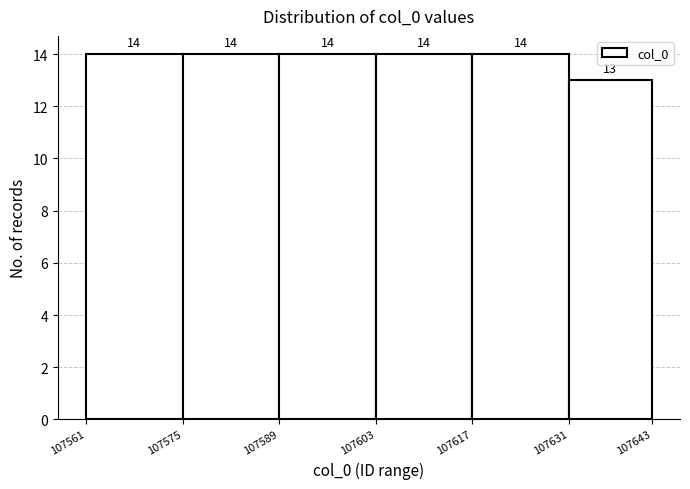

How tall is the bar that spans 107603 to 107617 on the x-axis?

14